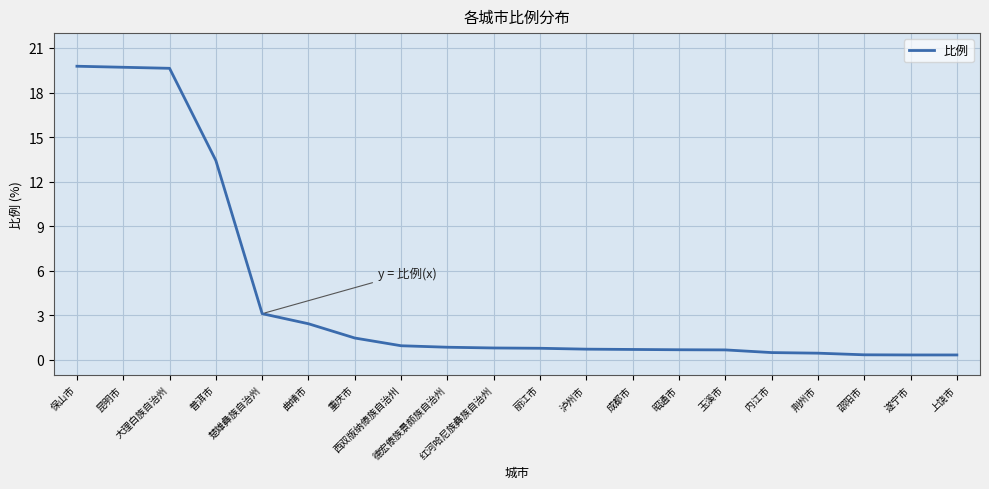

Rank the categories by value from highest to lowest.

保山市, 昆明市, 大理白族自治州, 普洱市, 楚雄彝族自治州, 曲靖市, 重庆市, 西双版纳傣族自治州, 德宏傣族景颇族自治州, 红河哈尼族彝族自治州, 丽江市, 泸州市, 成都市, 昭通市, 玉溪市, 内江市, 荆州市, 邵阳市, 遂宁市, 上饶市